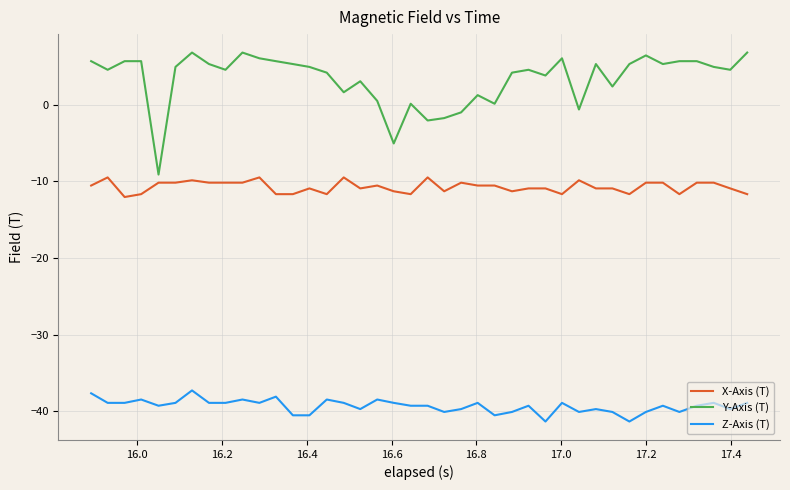

Which series has the largest total across all categories?

Y-Axis (T)